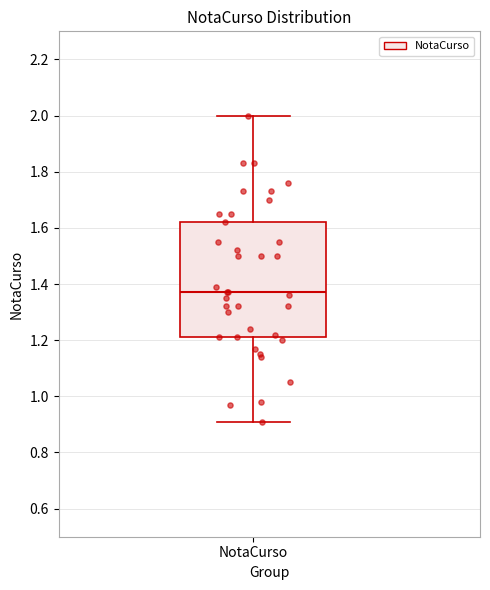

Where is the upper edge of the box for NotaCurso on the y-axis? The values are not printed on the chart, so give them approximately, as read against the axis.

1.62